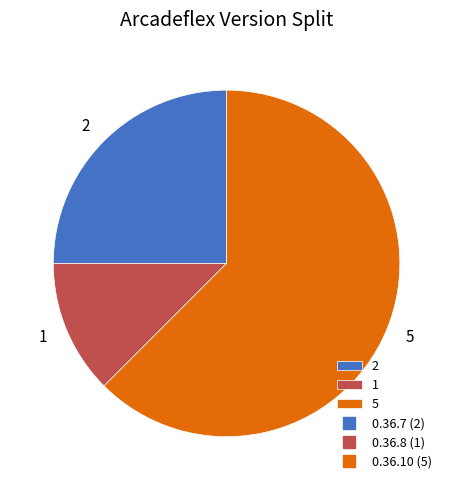

Combined, do 2 and 5 account for over 50%?

Yes